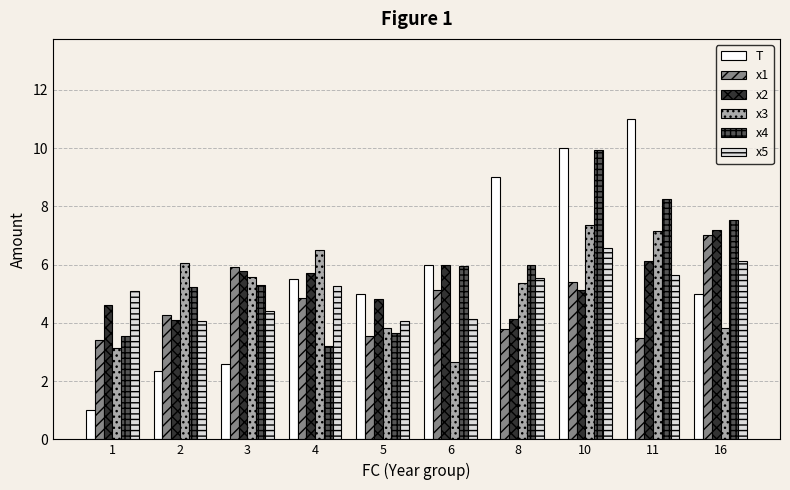

What is the difference between the x3 values at 2 and 3?

0.5